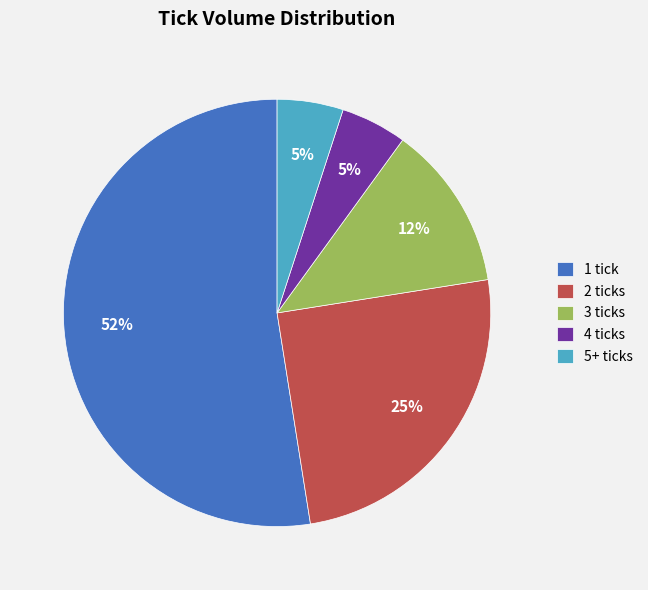

Combined, do 5+ ticks and 2 ticks account for over 50%?

No